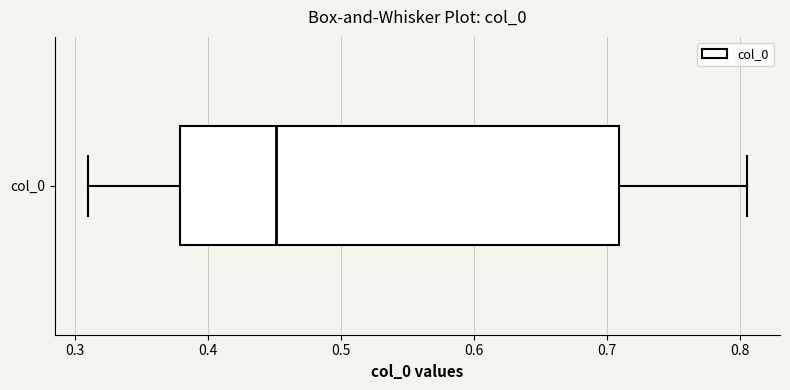

Transcribe this box plot: give where the median line is, the range the box spans, and where the two whiskers end, as read against the x-axis. The values are not printed on the chart, so give them approximately, as read against the axis.

median 0.45, box 0.38 to 0.71, whiskers 0.31 to 0.81